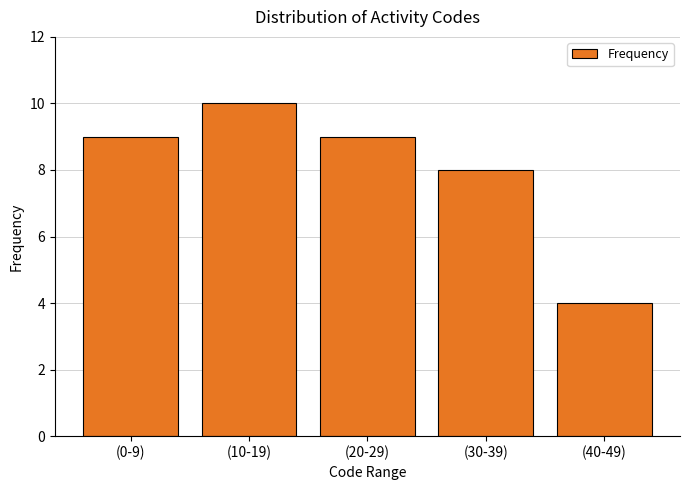

Reading left to right, transcribe all the data shown in this chart.

9	10	9	8	4